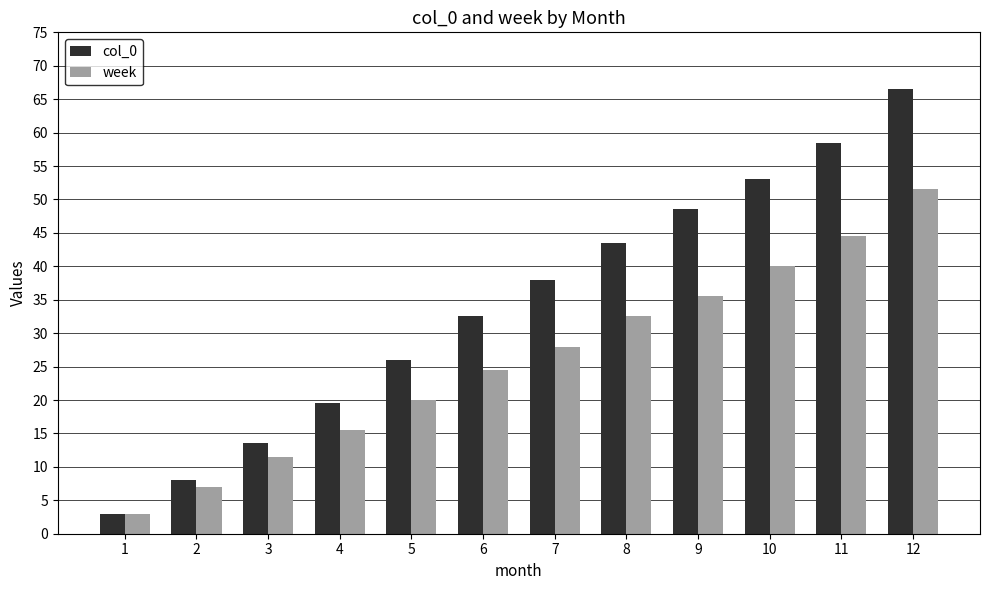

Reading right to left, list all the values displayed in this chart.

col_0: 66.5	58.5	53.0	48.5	43.5	38.0	32.5	26.0	19.5	13.5	8.0	3.0
week: 51.5	44.5	40.0	35.5	32.5	28.0	24.5	20.0	15.5	11.5	7.0	3.0